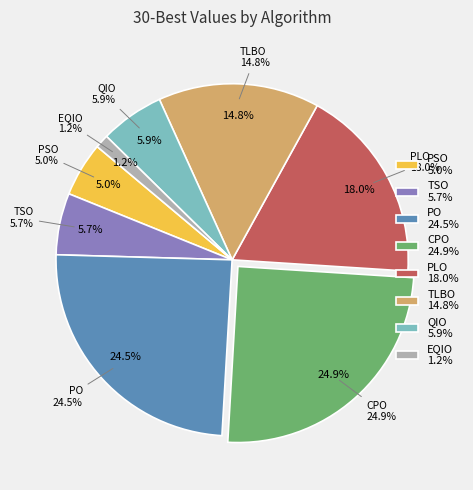

What portion of the pie excludes EQIO?

98.8%